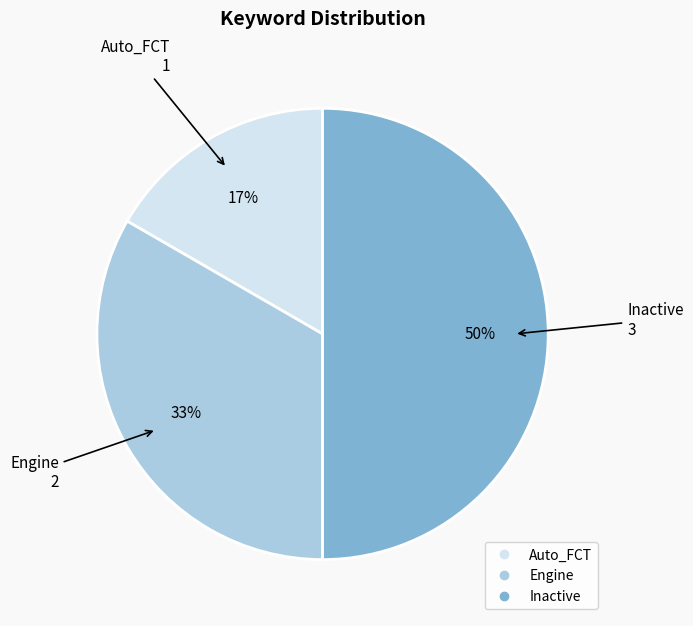

Which has a higher value, Auto_FCT or Engine?

Engine